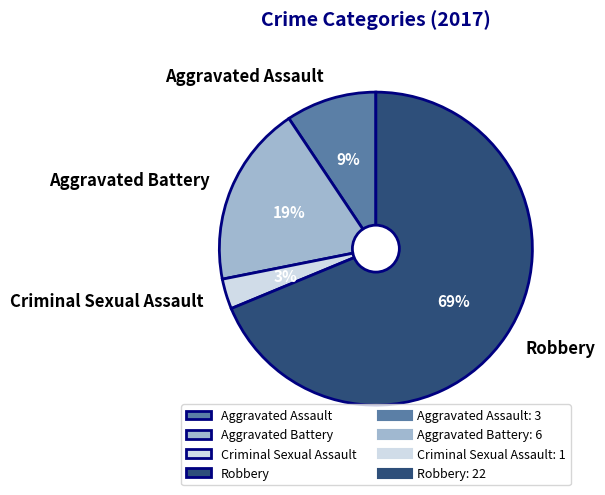

Which slice is the smallest?

Criminal Sexual Assault